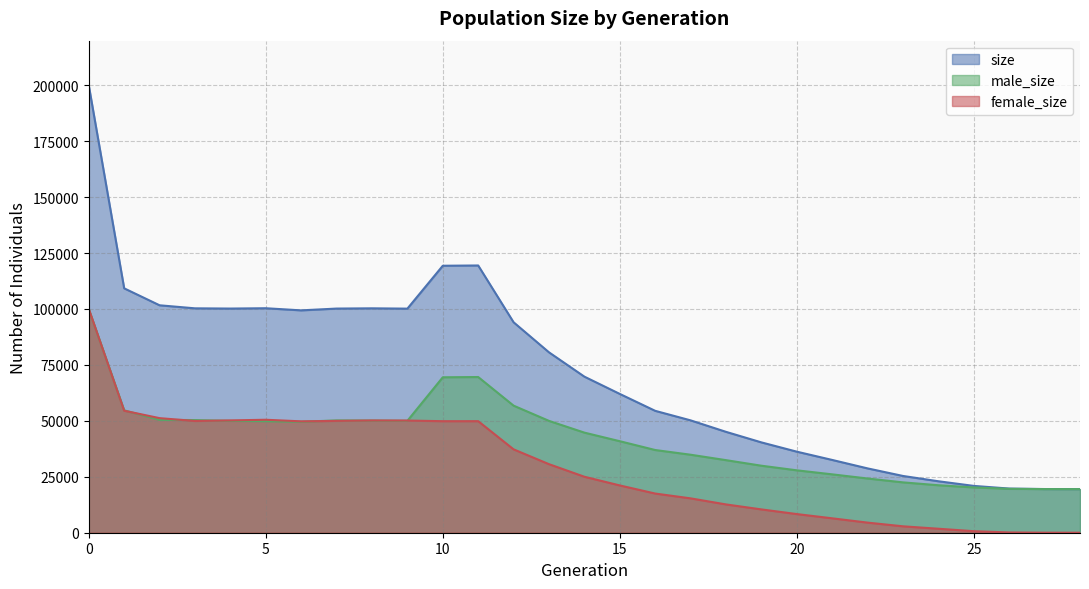

What value does the male_size series have at 17?

34862